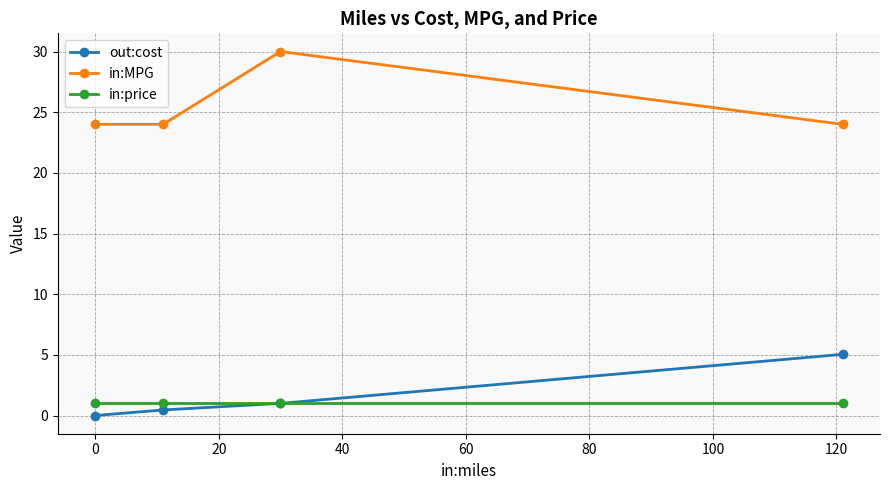

How many lines are shown in the chart?

3